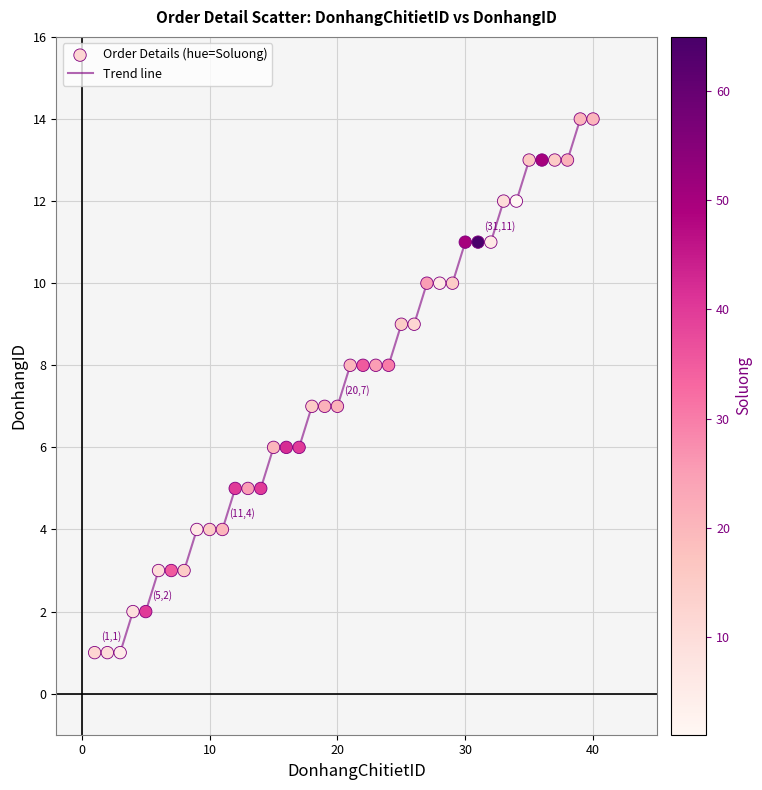

What is the difference between the maximum and minimum values?

13